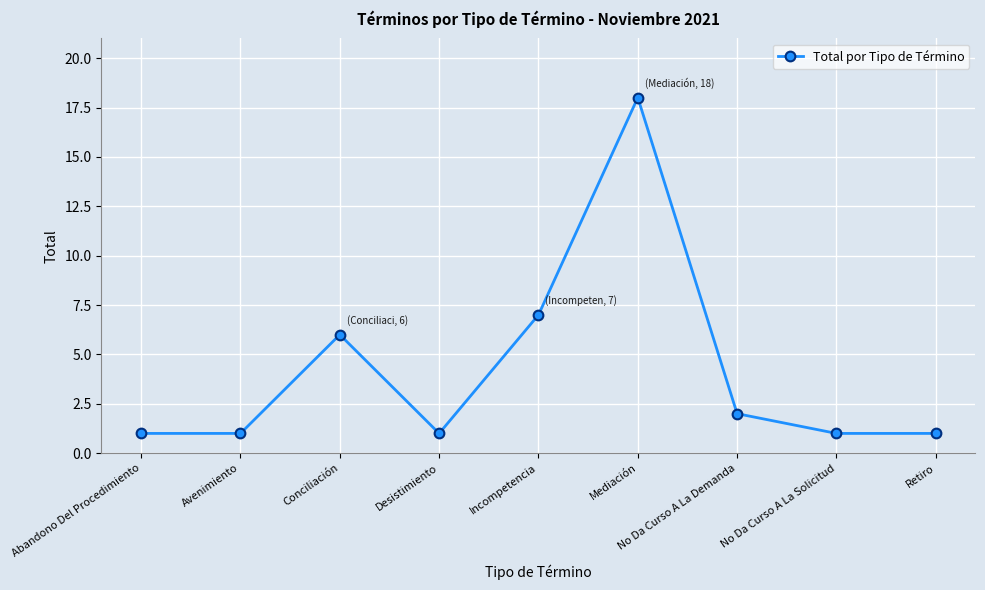

The chart shows a value of 31 at Mediación. True or false?

False